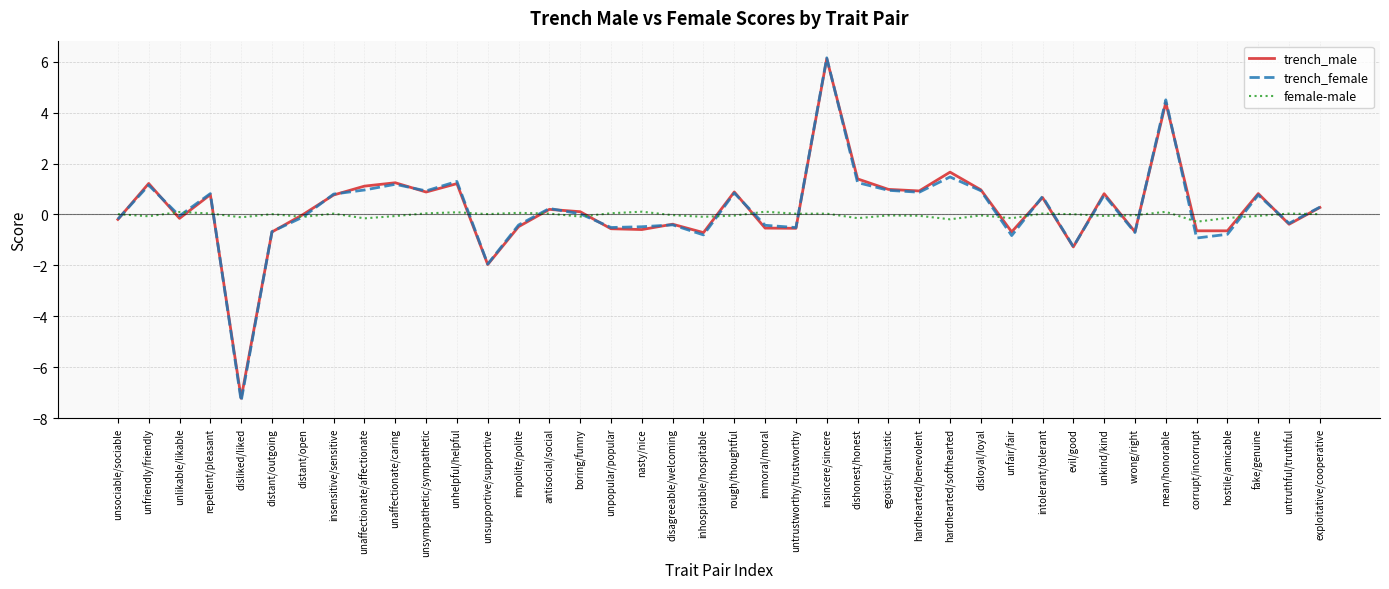

Between fake/genuine and untruthful/truthful, which series saw the biggest shift?

trench_male